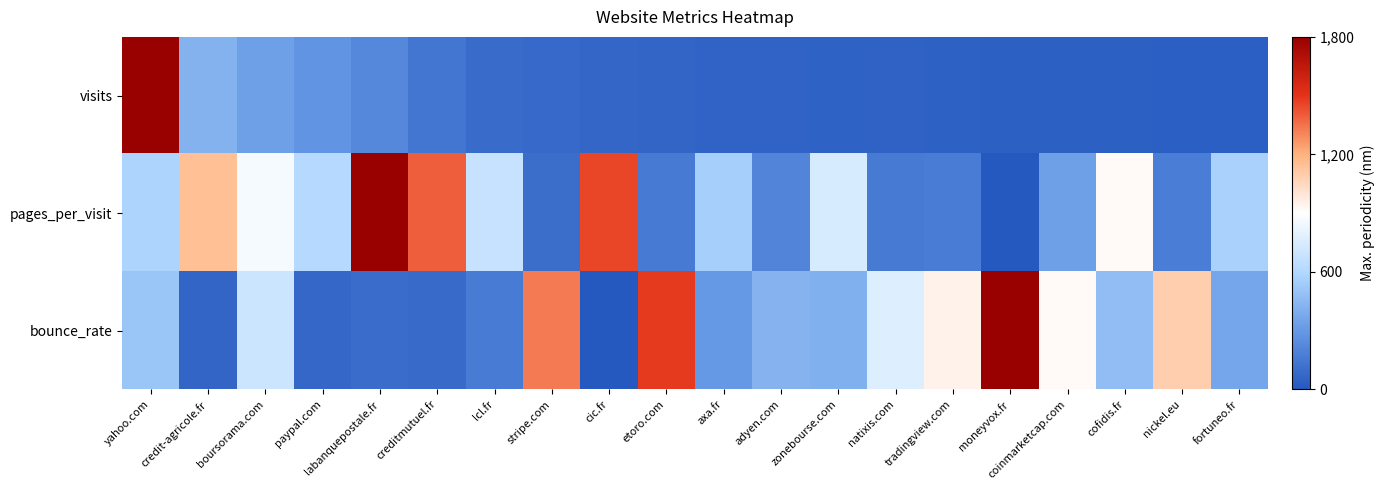

Reading left to right, list all the values displayed in this chart.

visits: yahoo.com=1800.0	credit-agricole.fr=420.4	boursorama.com=336.5	paypal.com=277.9	labanquepostale.fr=223.4	creditmutuel.fr=137.4	lcl.fr=89.9	stripe.com=77.9	cic.fr=65.7	etoro.com=58.4	axa.fr=51.9	adyen.com=51.9	zonebourse.com=49.1	natixis.com=45.5	tradingview.com=39.0	moneyvox.fr=37.8	coinmarketcap.com=37.6	cofidis.fr=36.7	nickel.eu=33.5	fortuneo.fr=33.2
pages_per_visit: yahoo.com=582.5	credit-agricole.fr=1145.7	boursorama.com=864.3	paypal.com=615.8	labanquepostale.fr=1800.0	creditmutuel.fr=1397.6	lcl.fr=678.8	stripe.com=100.8	cic.fr=1452.3	etoro.com=155.0	axa.fr=558.3	adyen.com=207.9	zonebourse.com=745.2	natixis.com=157.9	tradingview.com=166.6	moneyvox.fr=0.0	coinmarketcap.com=336.1	cofidis.fr=914.2	nickel.eu=173.6	fortuneo.fr=568.5
bounce_rate: yahoo.com=508.1	credit-agricole.fr=61.1	boursorama.com=700.3	paypal.com=68.3	labanquepostale.fr=96.3	creditmutuel.fr=82.1	lcl.fr=162.1	stripe.com=1332.0	cic.fr=0.0	etoro.com=1483.3	axa.fr=299.3	adyen.com=426.8	zonebourse.com=408.5	natixis.com=769.2	tradingview.com=946.6	moneyvox.fr=1800.0	coinmarketcap.com=916.8	cofidis.fr=472.0	nickel.eu=1088.3	fortuneo.fr=358.9